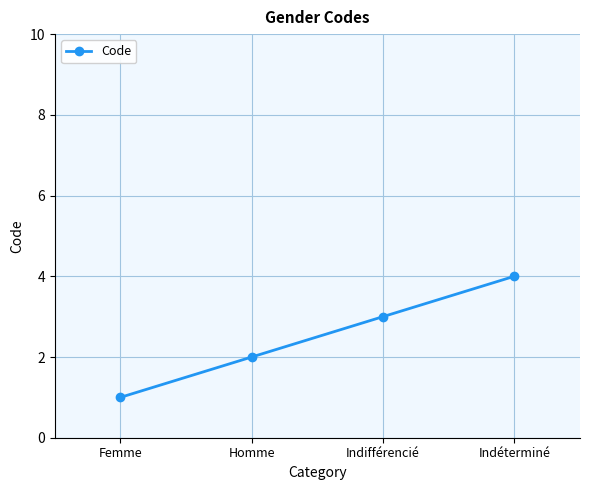

True or false: there are more than 2 points higher than both neighbors.

False